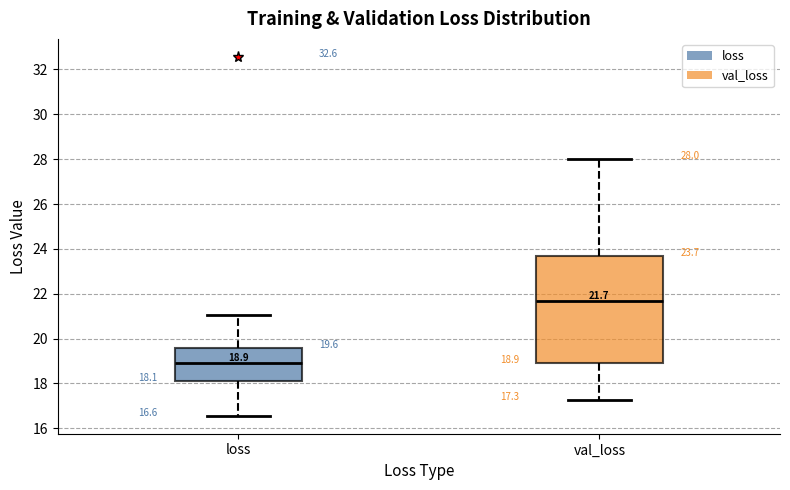

Which box is the tallest, from its lower edge to its upper edge?

val_loss